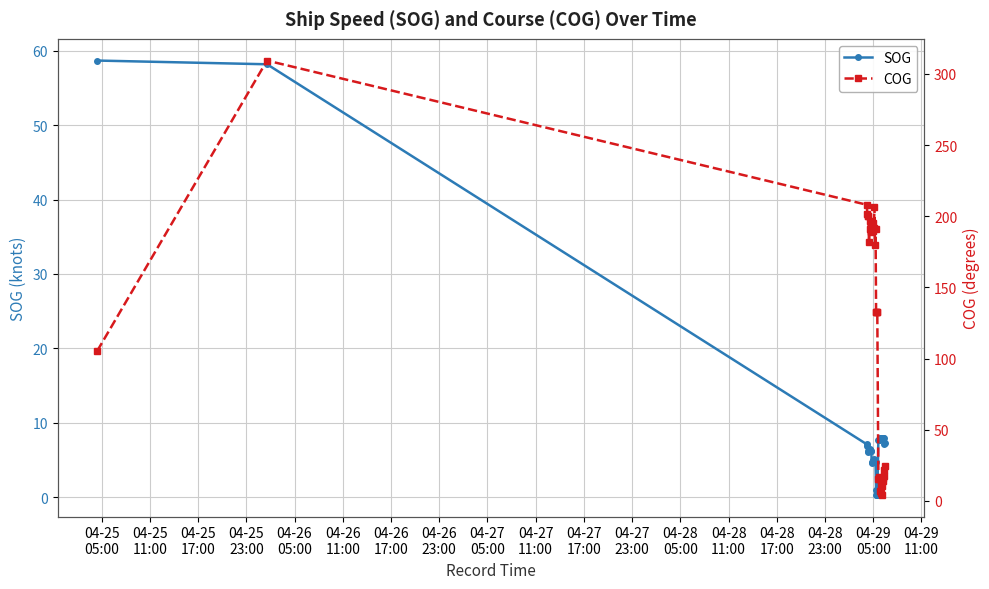

Which series has the largest total across all categories?

COG